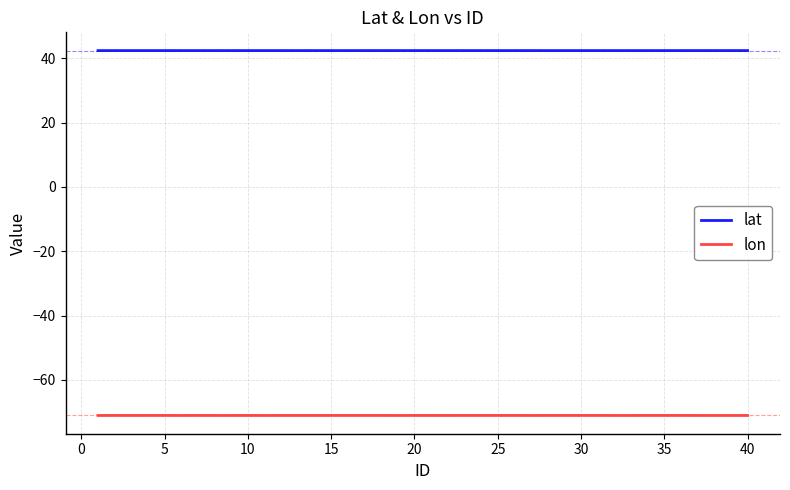

Which series has the widest spread of values?

lon